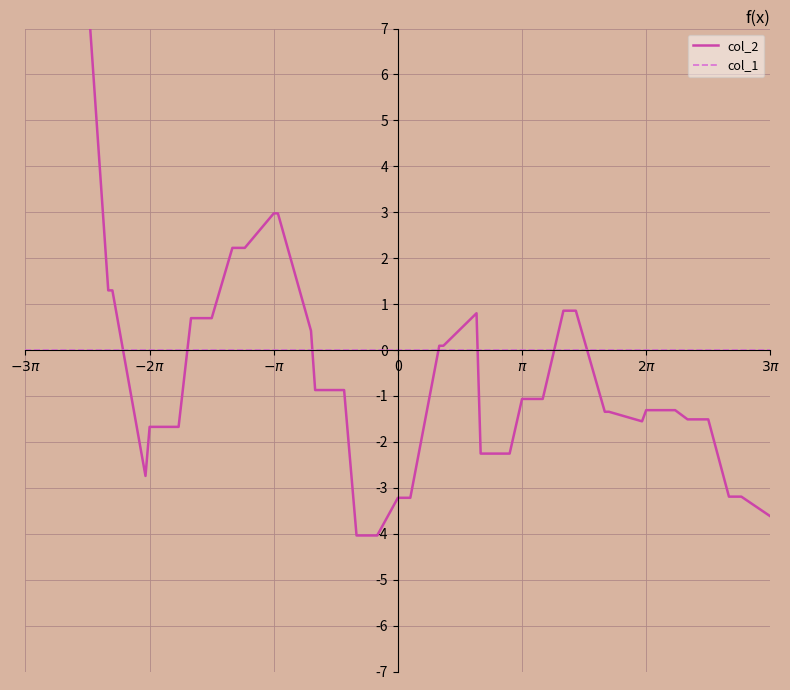

Rank the series by their maximum value, from highest to lowest.

col_2, col_1